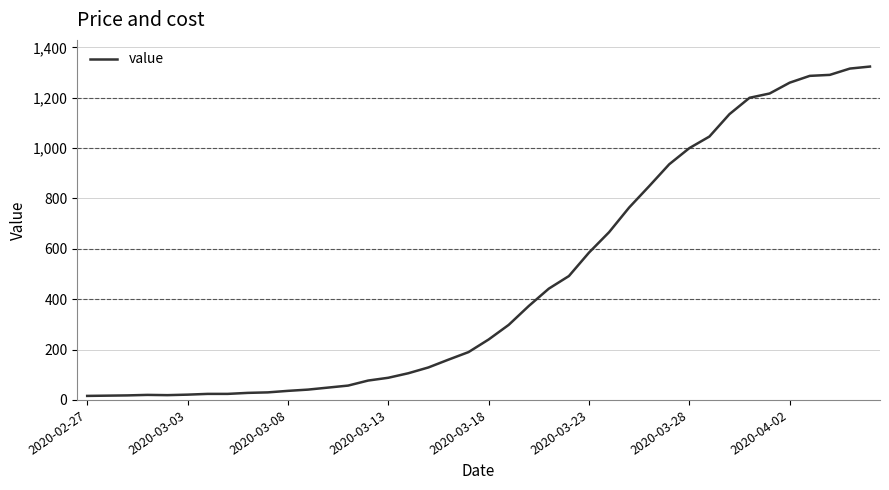

What is the difference between the maximum and minimum values?

1308